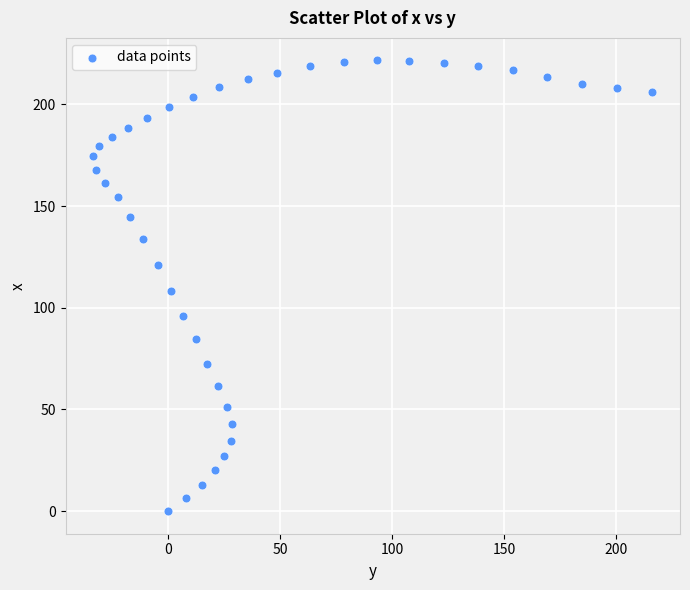

What is the range of Y values (max minus min)?

221.6